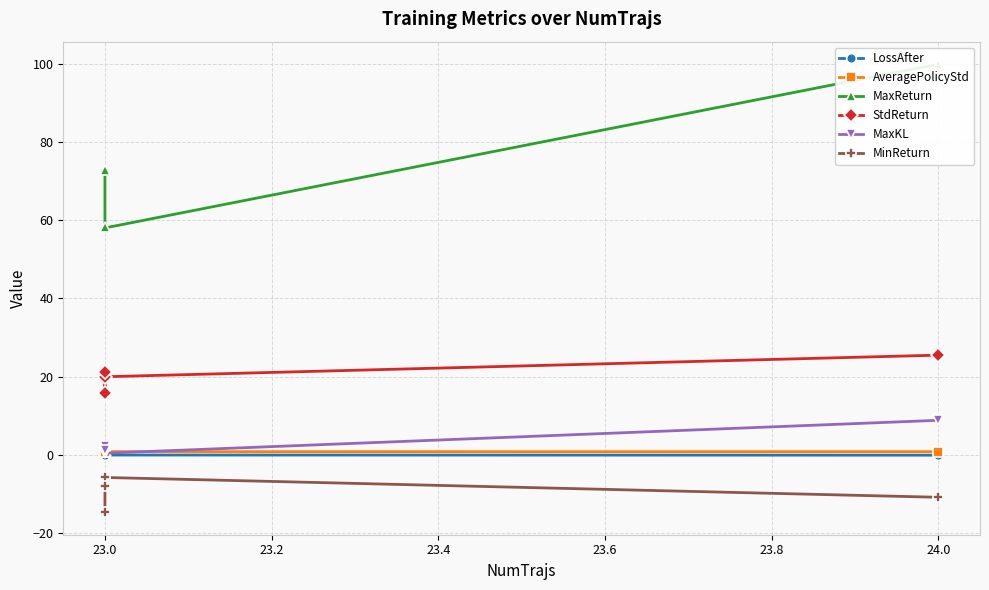

The value of LossAfter at 23.0 is -0.1. True or false?

True